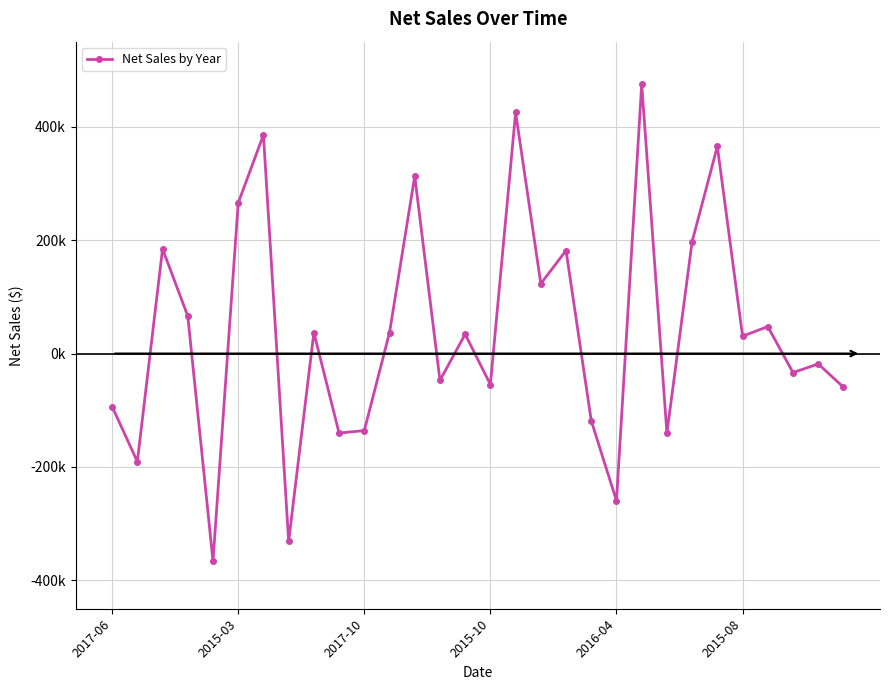

Does the chart have visible grid lines?

Yes